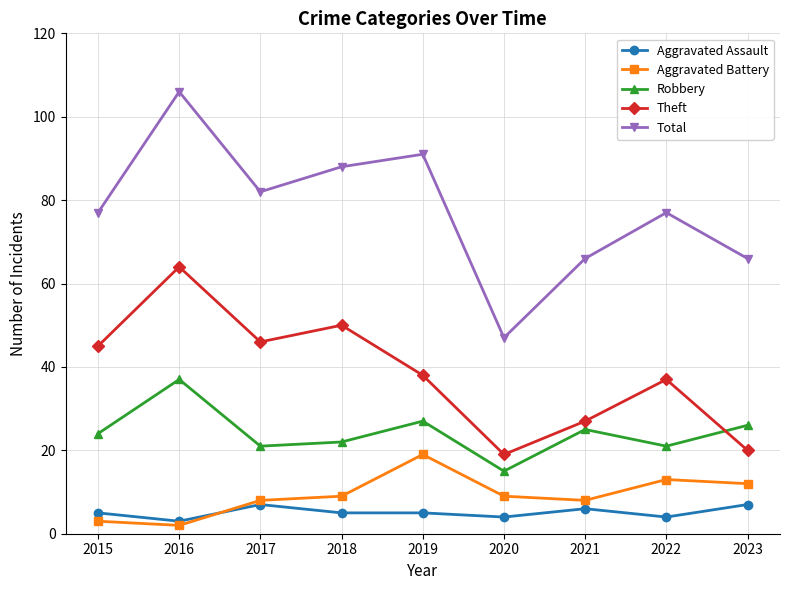

Reading left to right, what are all the values shown in this chart?

Aggravated Assault: 2015=5	2016=3	2017=7	2018=5	2019=5	2020=4	2021=6	2022=4	2023=7
Aggravated Battery: 2015=3	2016=2	2017=8	2018=9	2019=19	2020=9	2021=8	2022=13	2023=12
Robbery: 2015=24	2016=37	2017=21	2018=22	2019=27	2020=15	2021=25	2022=21	2023=26
Theft: 2015=45	2016=64	2017=46	2018=50	2019=38	2020=19	2021=27	2022=37	2023=20
Total: 2015=77	2016=106	2017=82	2018=88	2019=91	2020=47	2021=66	2022=77	2023=66